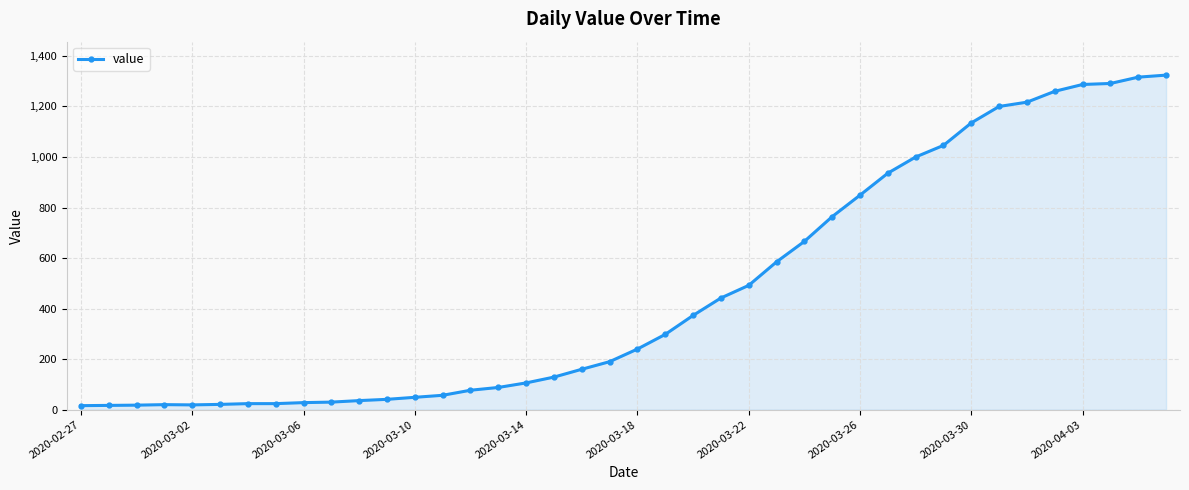

How many categories are shown in the chart?

40